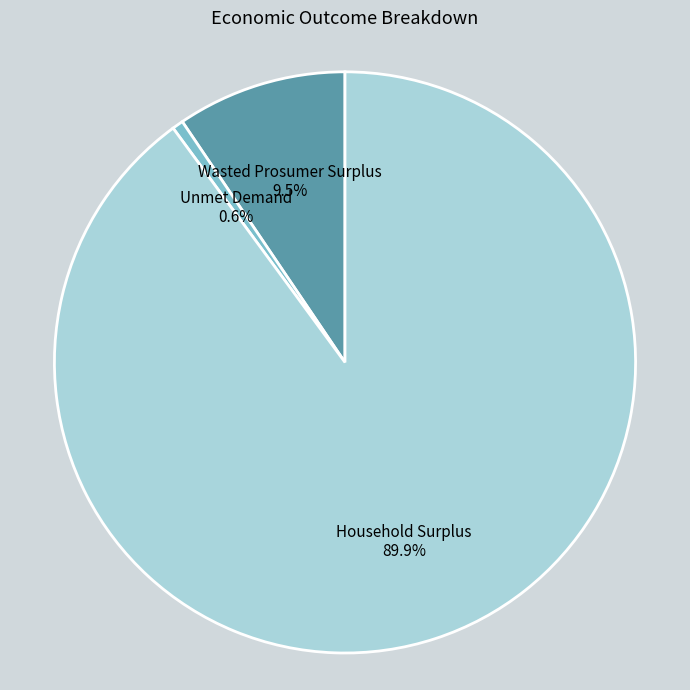

Approximately how many times larger is the value at Wasted Prosumer Surplus compared to Unmet Demand?

15.3